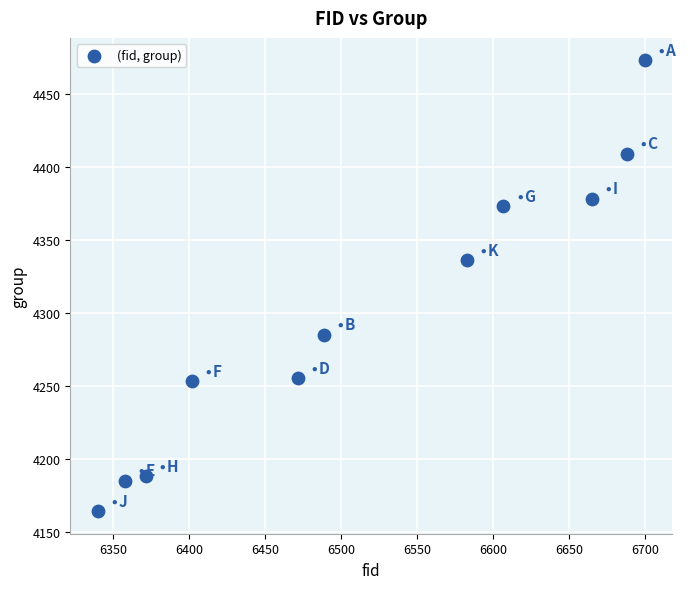

What Y value in the scatter plot is closest to 4318?

4336